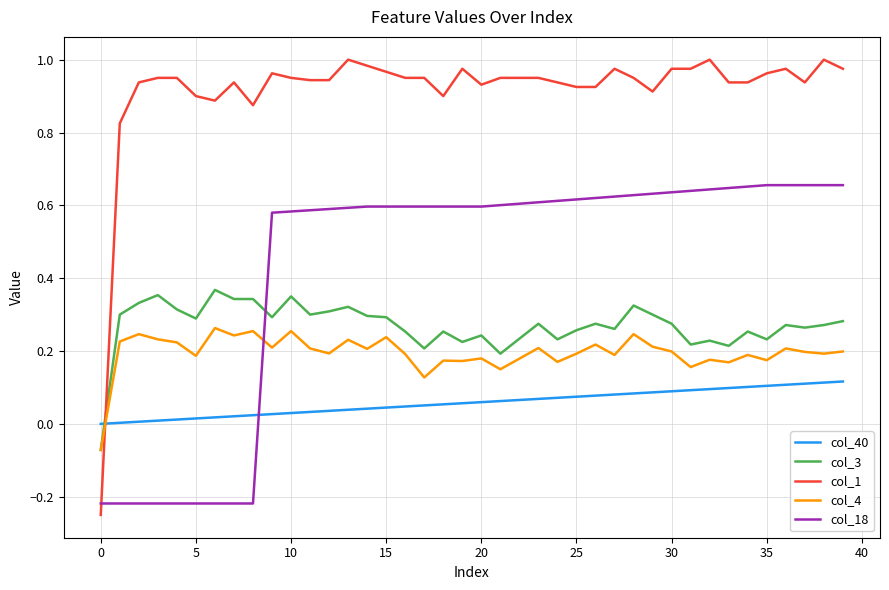

Which series has the largest total across all categories?

col_1